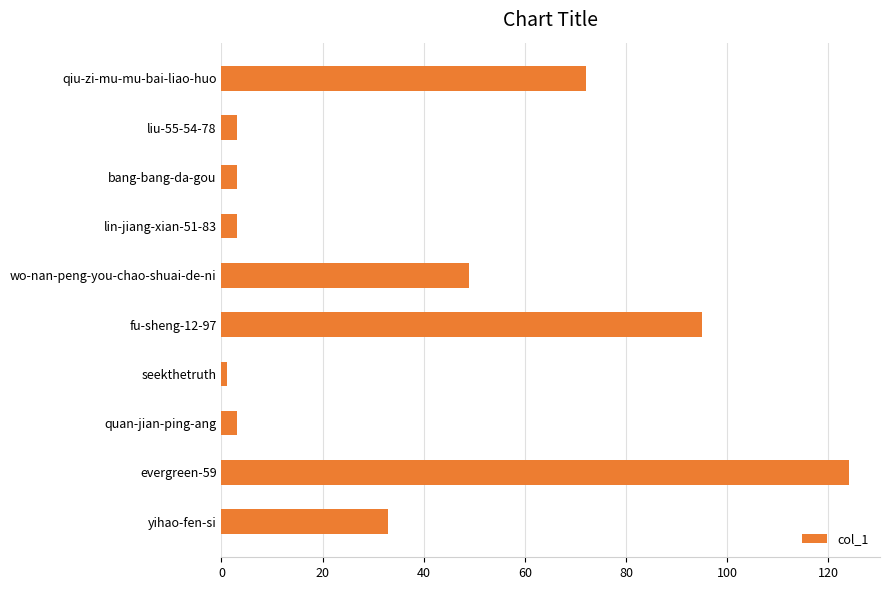

Approximately how many times larger is the value at liu-55-54-78 compared to lin-jiang-xian-51-83?

1.0